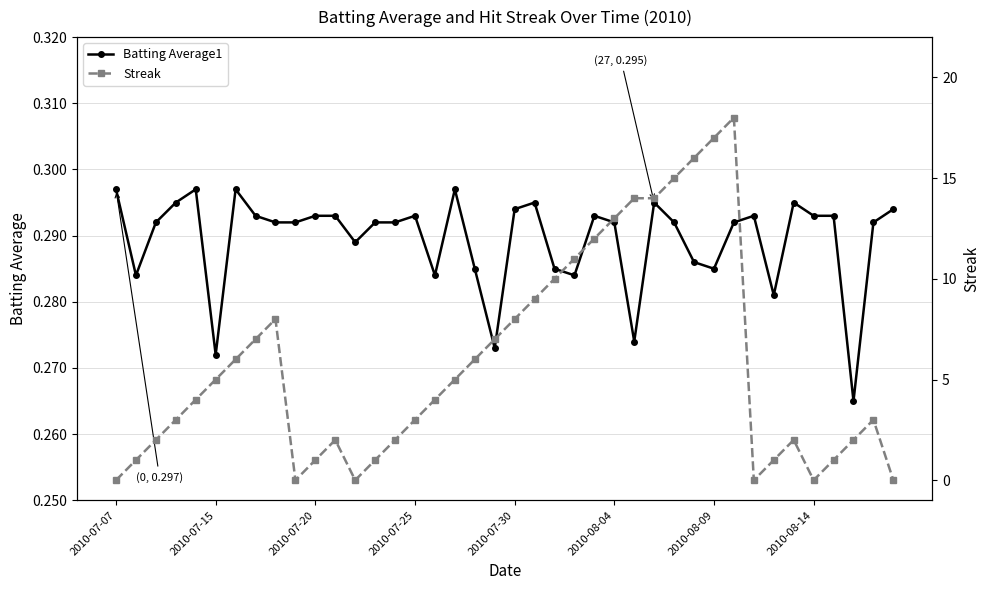

Count the Batting Average1 values in the range 0 to 1.

40